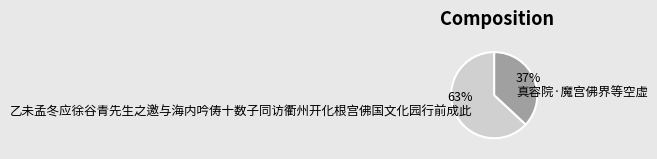

What is the majority slice?

乙未孟冬应徐谷青先生之邀与海内吟俦十数子同访衢州开化根宫佛国文化园行前成此